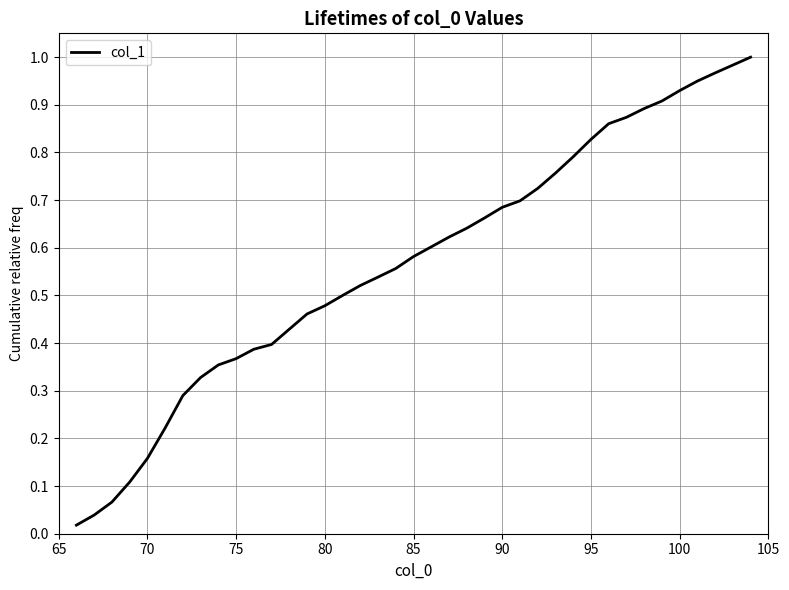

Count the number of categories in the chart.

39